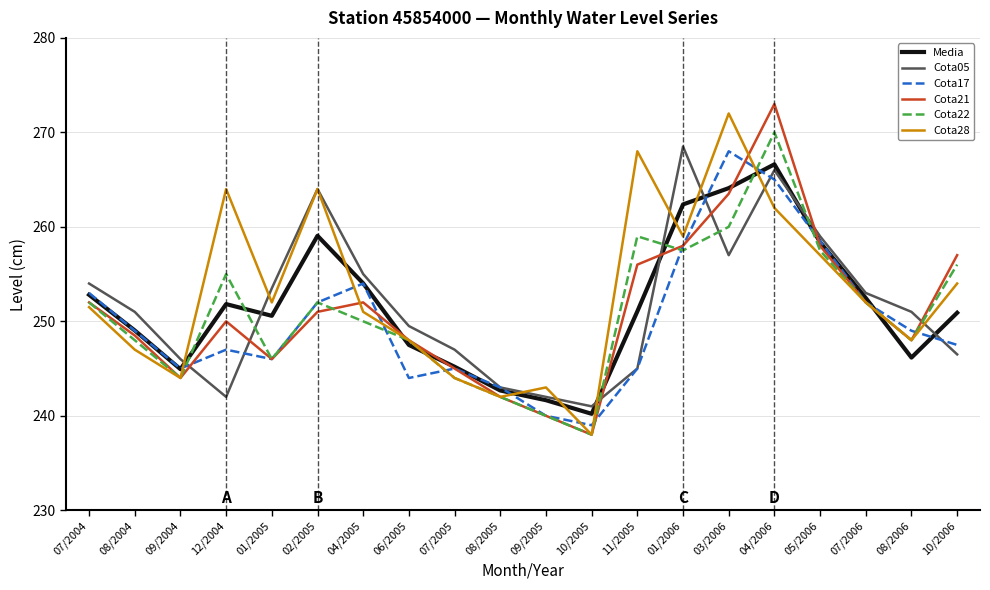

True or false: Media and Cota21 cross at least once.

True